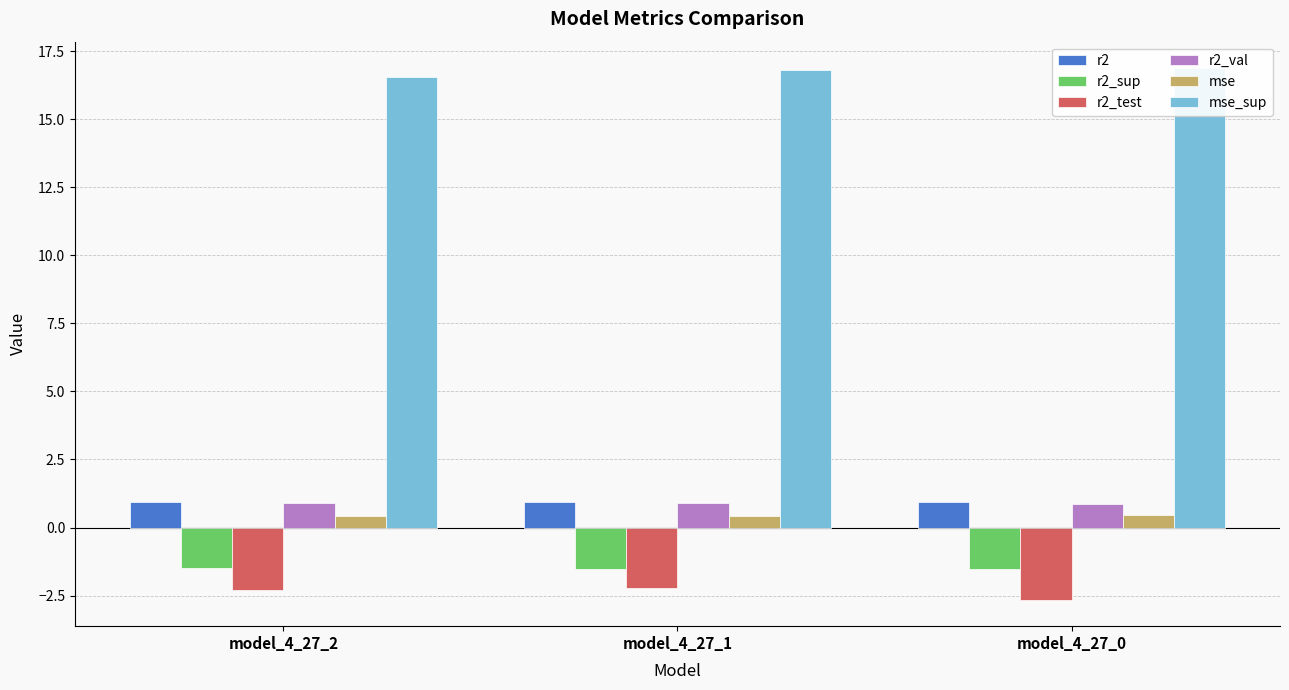

How many bars are there in each group?

6